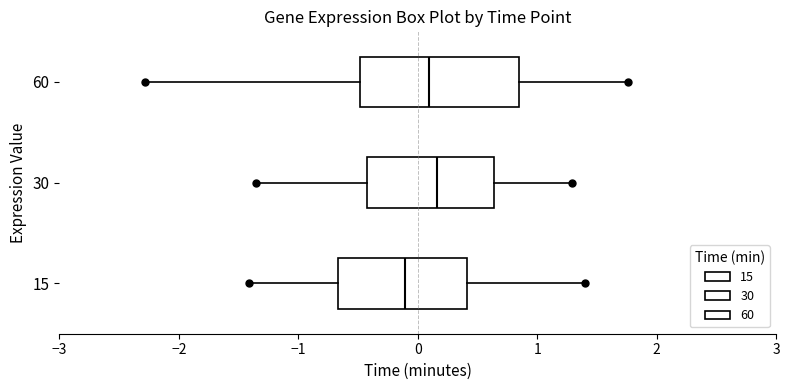

Reading bottom to top, transcribe this box plot: for each box, give where its median line is, the range the box spans, and where its two whiskers end, as read against the x-axis. The values are not printed on the chart, so give them approximately, as read against the axis.

15: median -0.1, box -0.7 to 0.4, whiskers -1.4 to 1.4
30: median 0.2, box -0.4 to 0.6, whiskers -1.4 to 1.3
60: median 0.1, box -0.5 to 0.8, whiskers -2.3 to 1.8